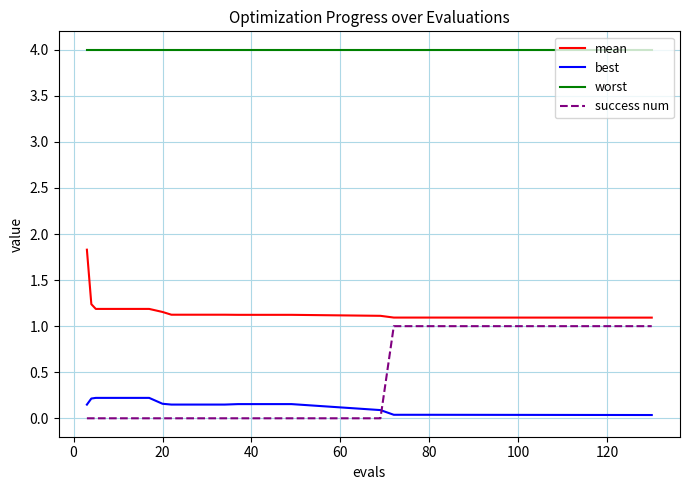

How many intersections are there between best and success num?

1